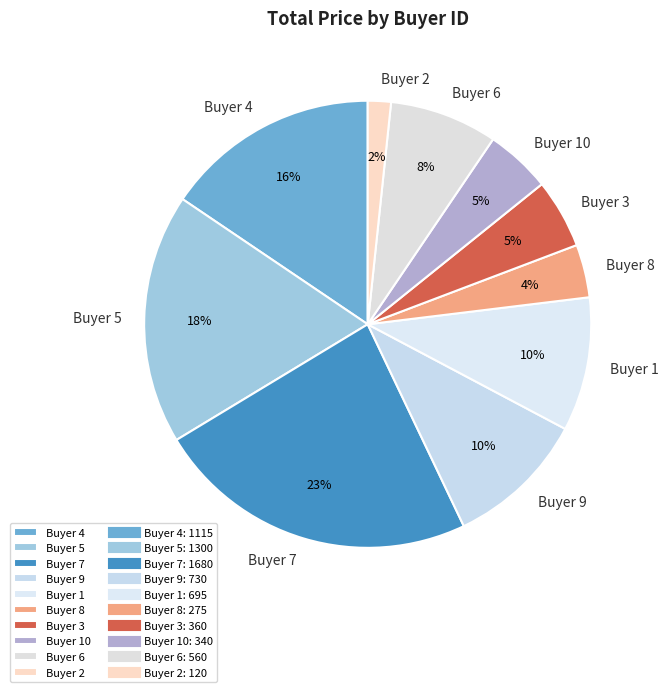

Is Buyer 9 the majority of the pie?

No